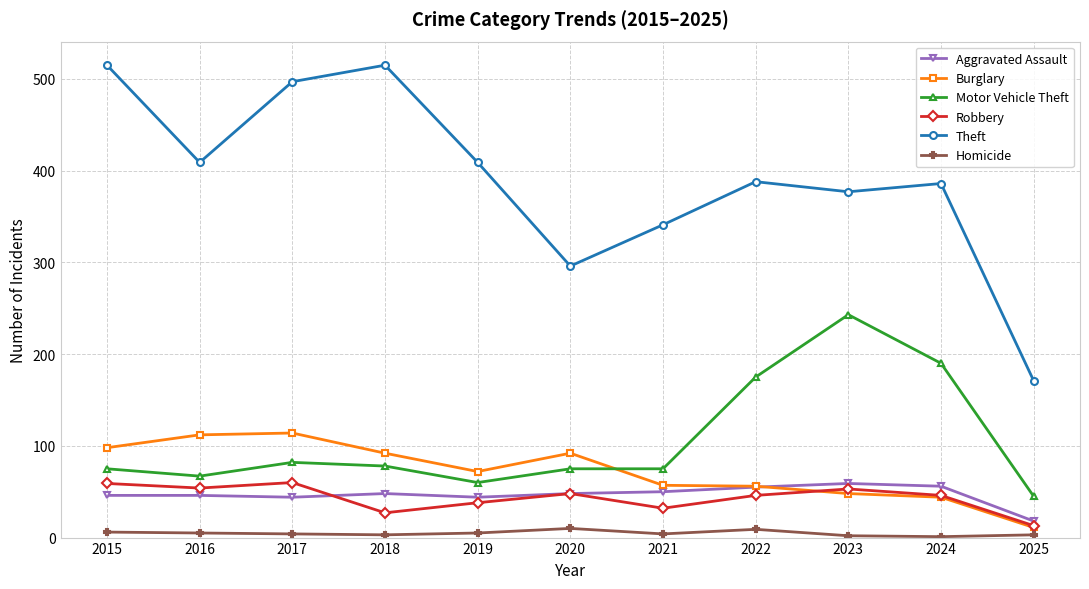

Is it true that Aggravated Assault equals 22 at 2018?

False